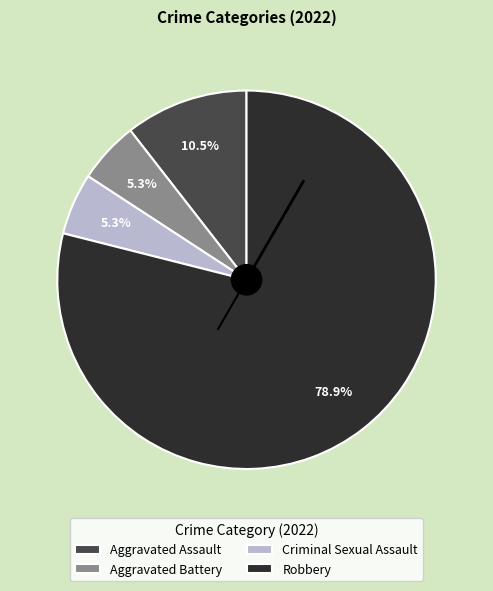

Which category has the biggest portion of the pie?

Robbery